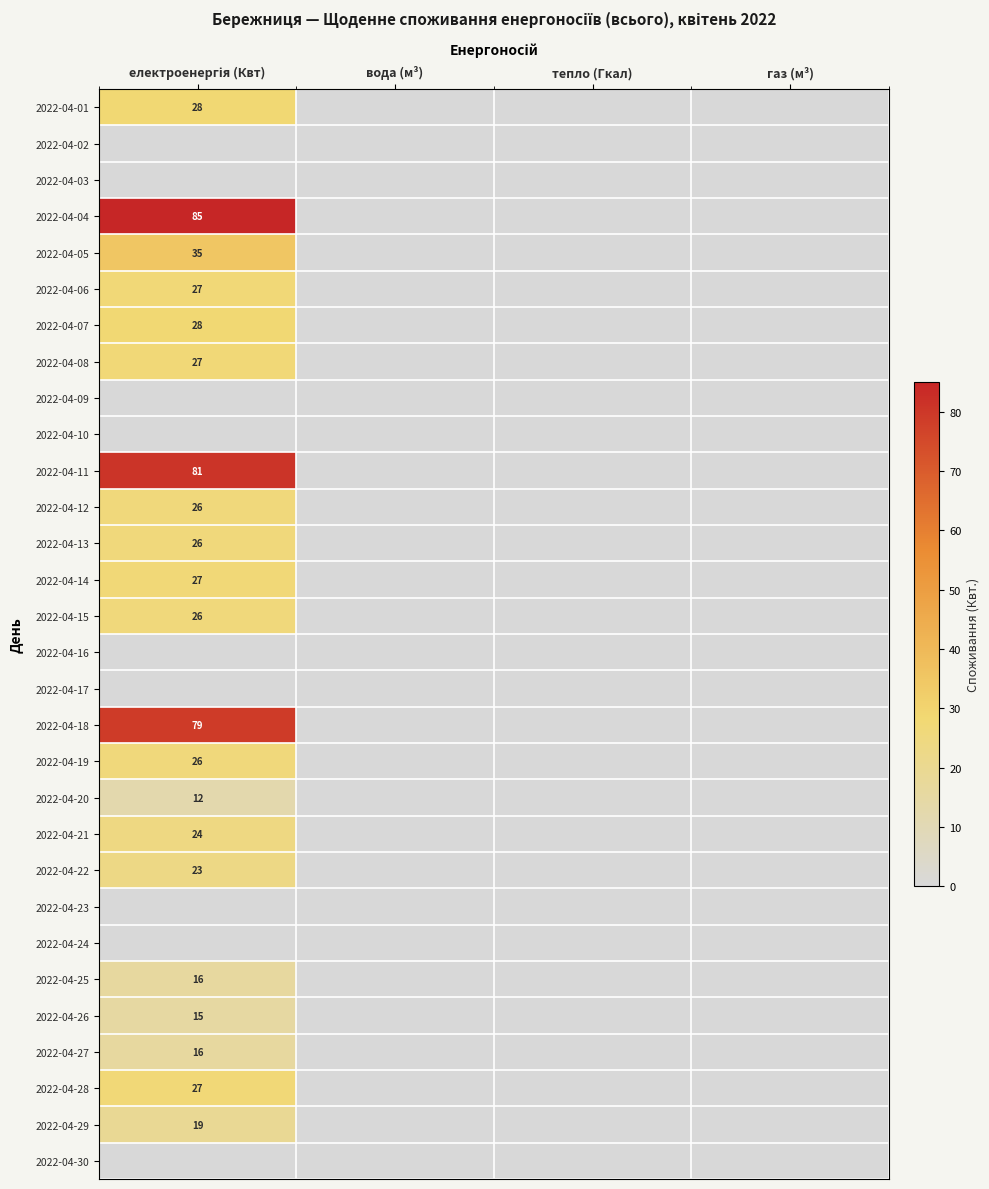

Which series has the largest total across all categories?

2022-04-04